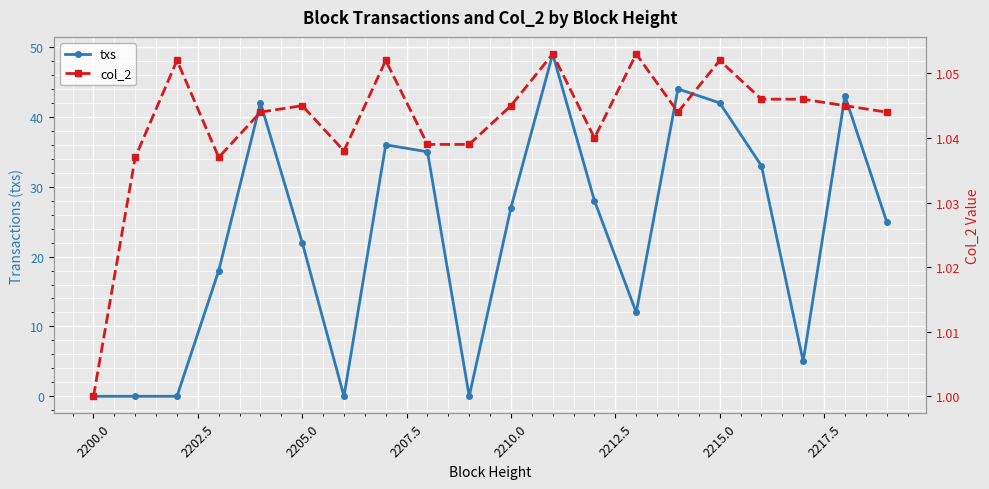

What is the difference between the maximum and minimum values in the txs series?

49